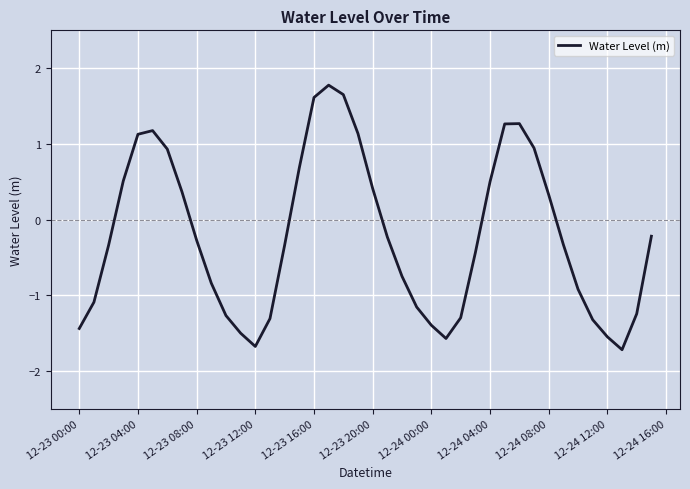

What is the sum of all values?

-8.6